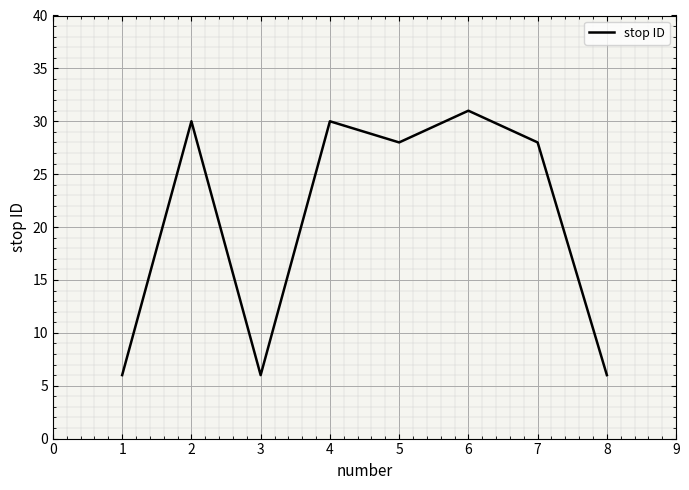

What is the ratio of the value at 1 to the value at 2?

0.2